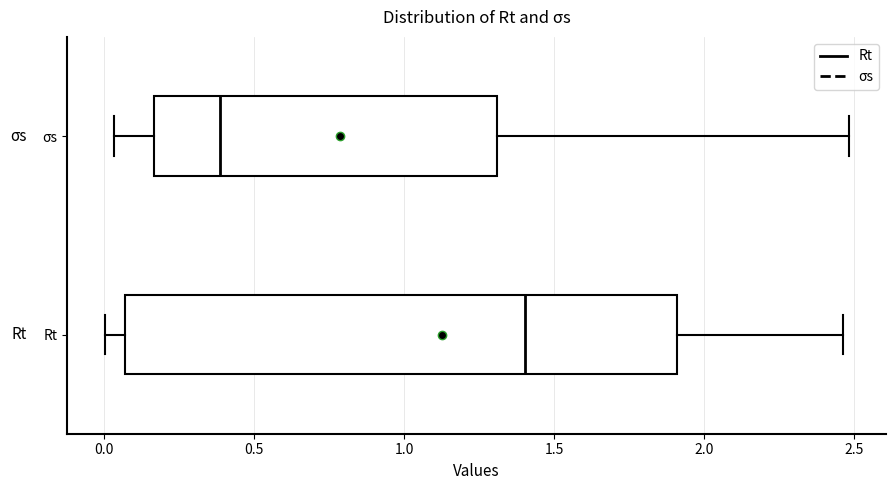

Which box has the furthest to the left median line?

σs